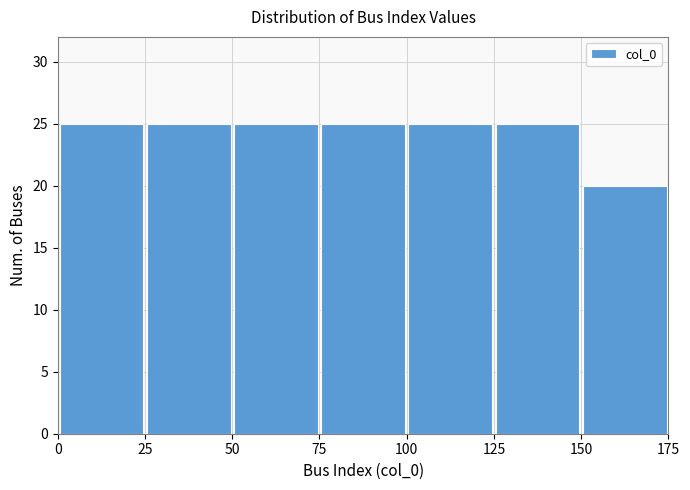

Reading left to right, list every bar in this chart as the range it spans on the x-axis followed by its height. The values are not printed on the chart, so give them approximately, as read against the axis.

0 to 25: 25
25 to 50: 25
50 to 75: 25
75 to 100: 25
100 to 125: 25
125 to 150: 25
150 to 175: 20